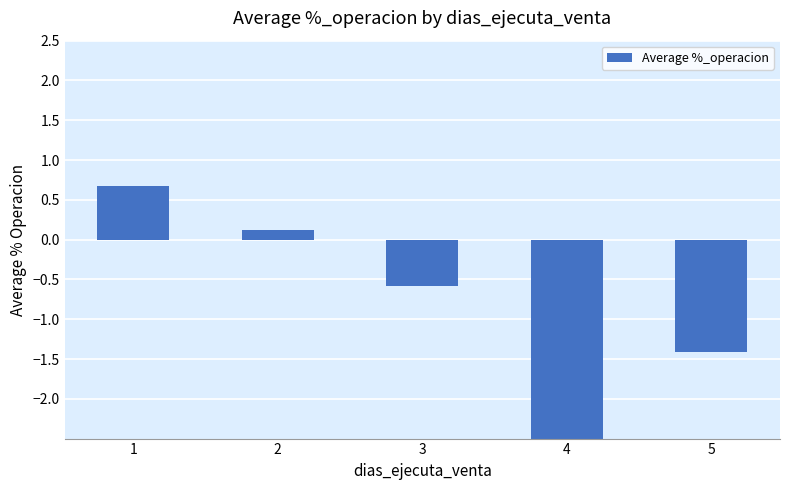

How many values are below zero?

3